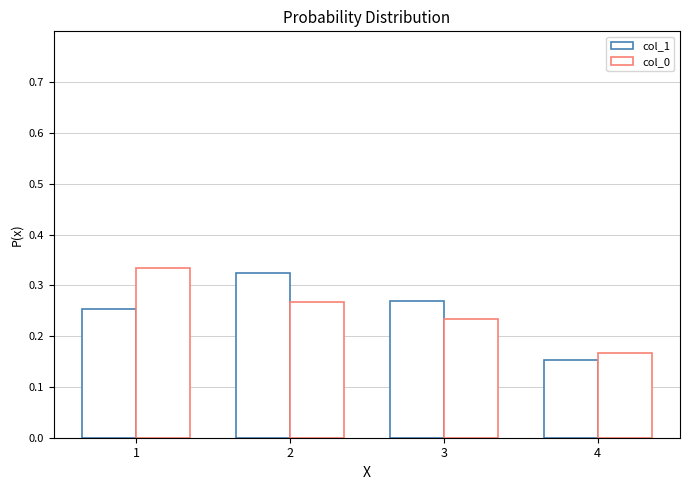

What is the value of the col_0 bar at the 3rd from the left?

0.2